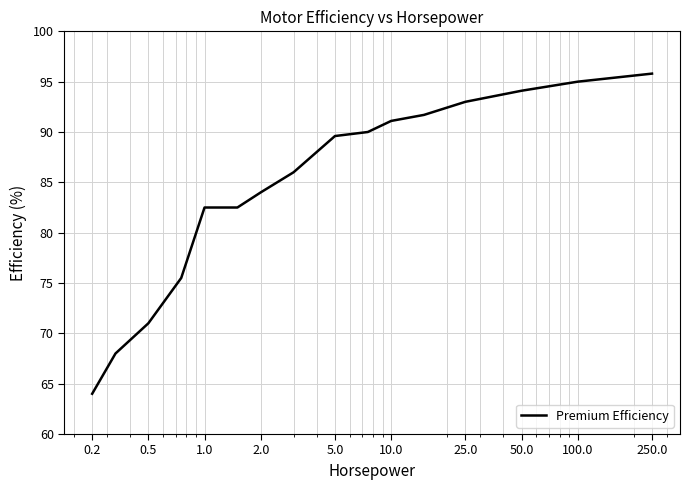

What is the greatest value displayed?

95.8